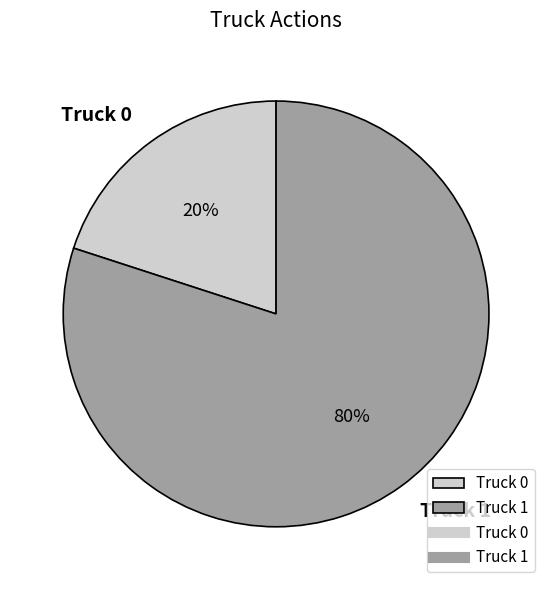

Which category has the smallest portion of the pie?

Truck 0